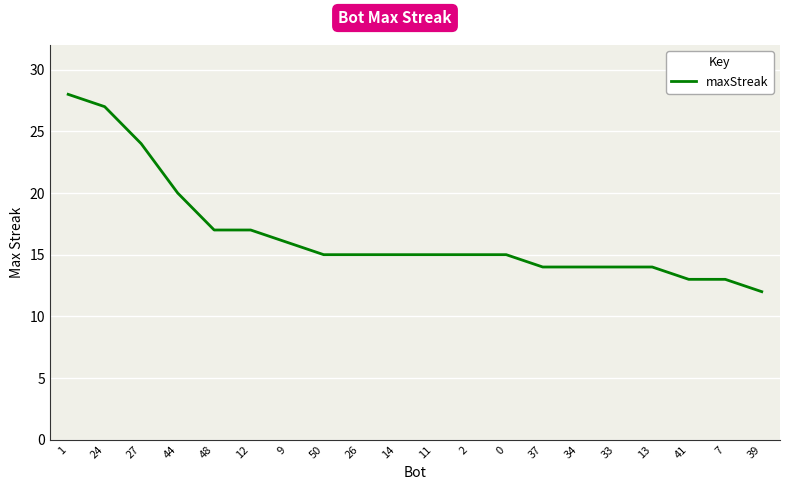

At which label does the data first exceed 15?

1